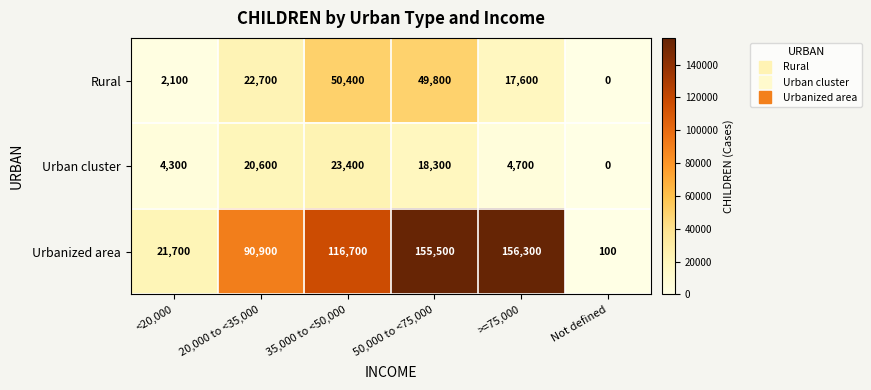

What is the total value across all series at >=75,000?

178600